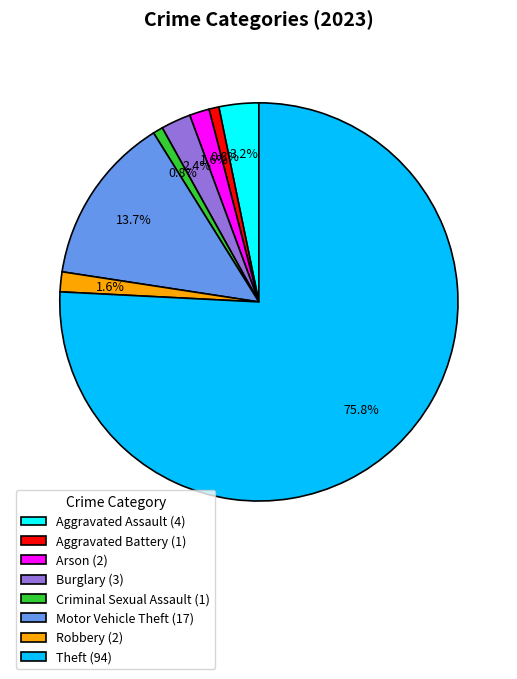

Which category has the biggest portion of the pie?

Theft